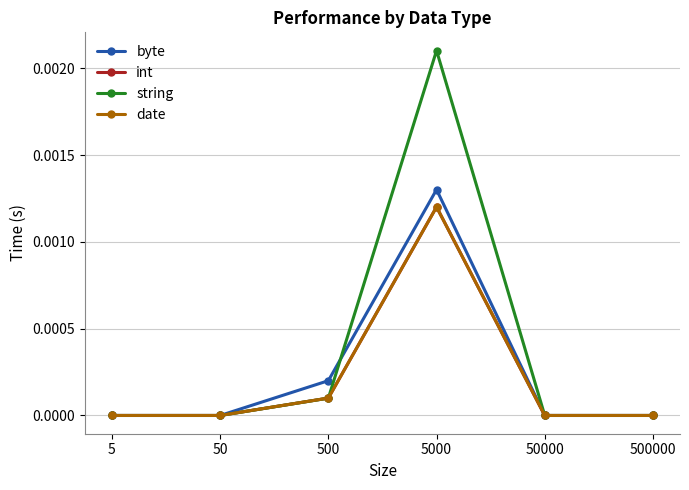

True or false: int has a value of 0.0 at 5.

True